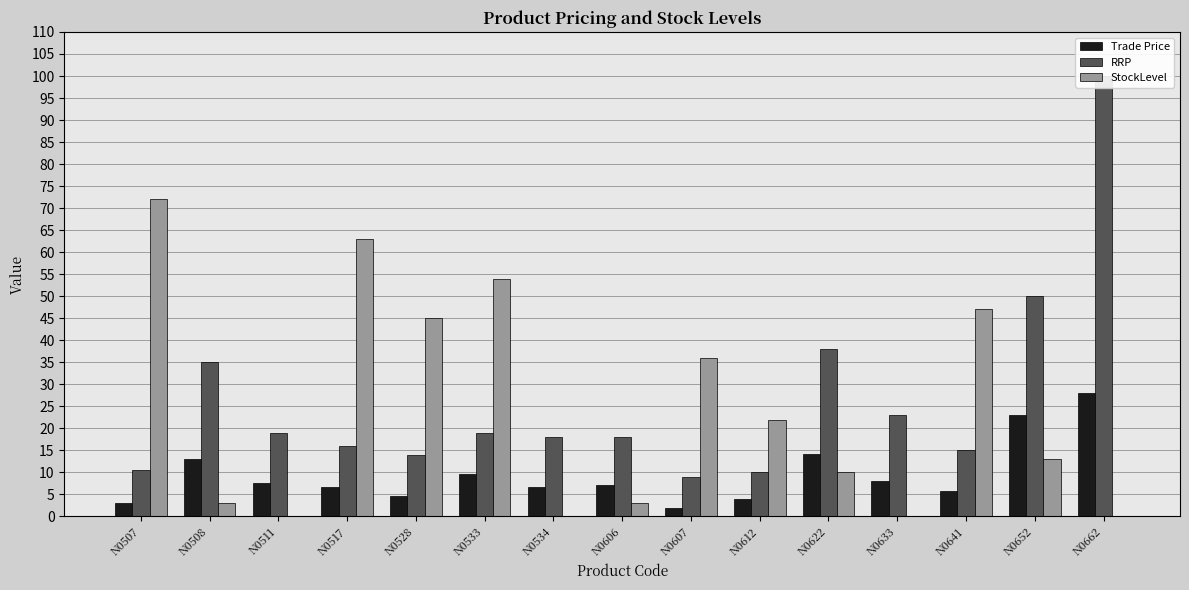

How many data points in StockLevel are above 13?

7